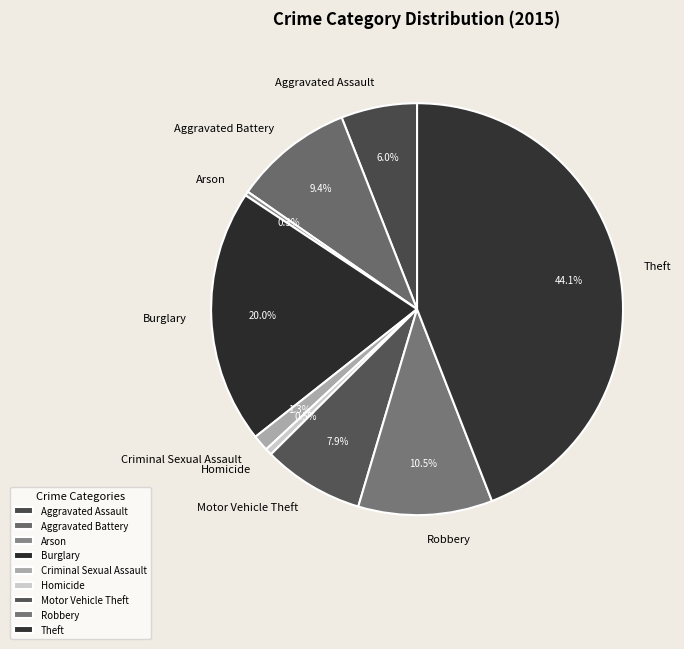

What portion of the pie excludes Arson?

99.7%